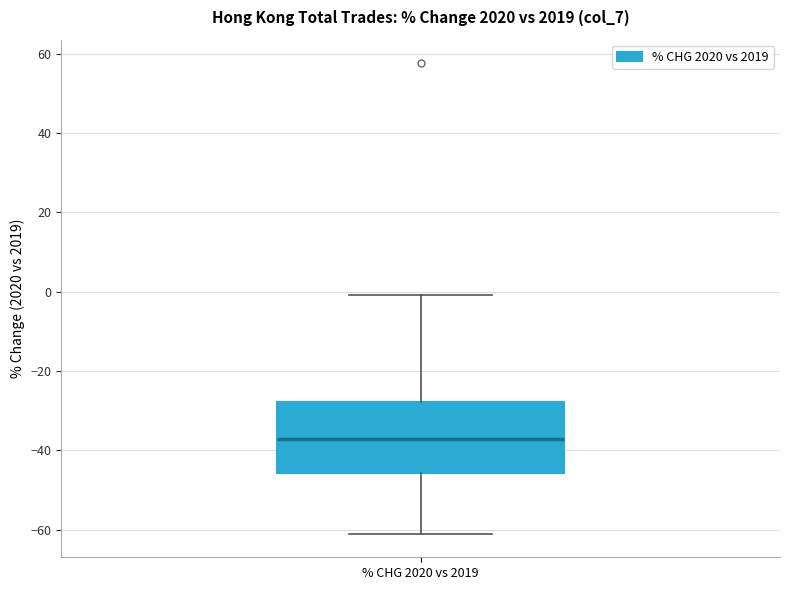

Read this box plot against the y-axis: the position of the median line, the range covered by the box, and the ends of both whiskers. The values are not printed on the chart, so give them approximately, as read against the axis.

median -38, box -46 to -28, whiskers -62 to 0